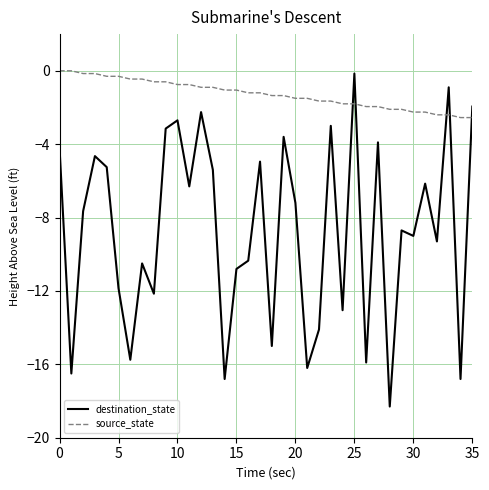

What is the smallest value displayed?

-18.3